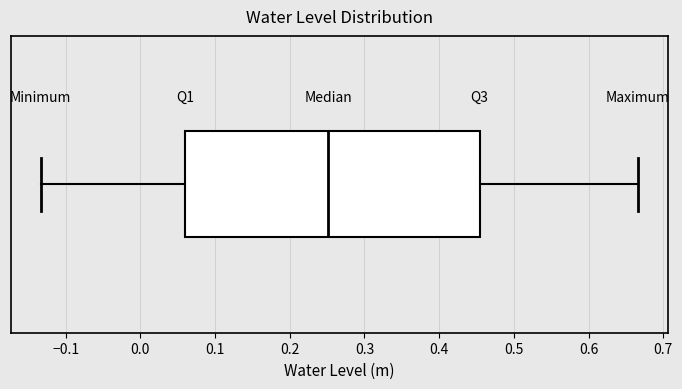

Where does the right whisker of the box end on the x-axis? The values are not printed on the chart, so give them approximately, as read against the axis.

0.67